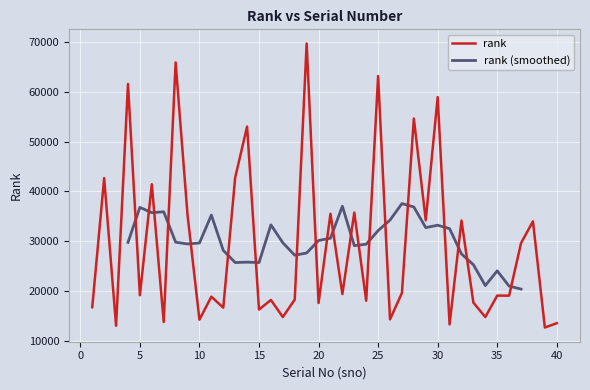

True or false: there are more than 1 points higher than both neighbors.

True